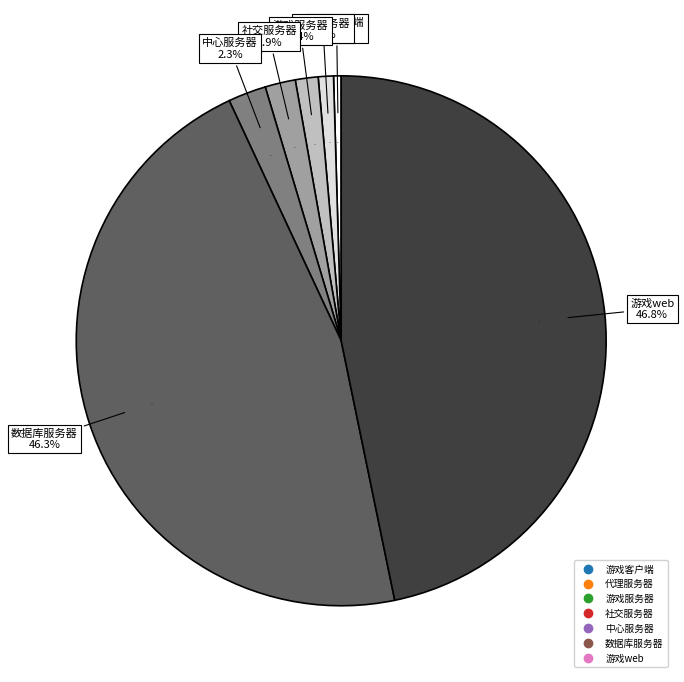

The 游戏服务器 slice represents 1% of the pie. True or false?

True